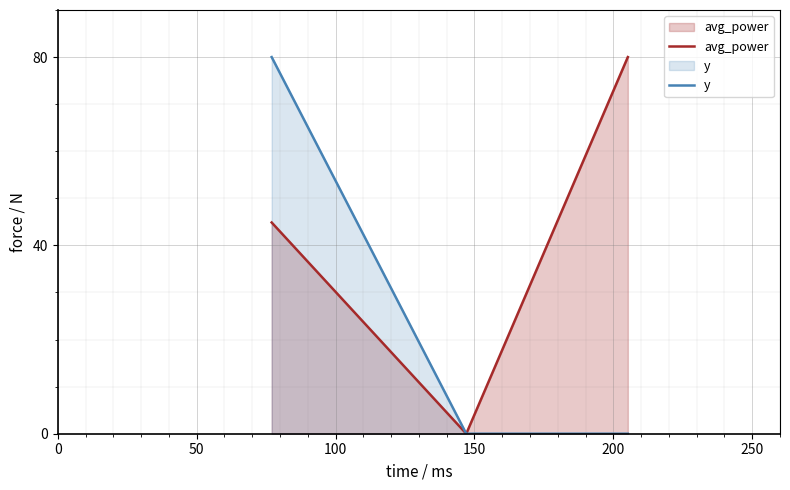

What is the maximum value shown in the chart?

80.0